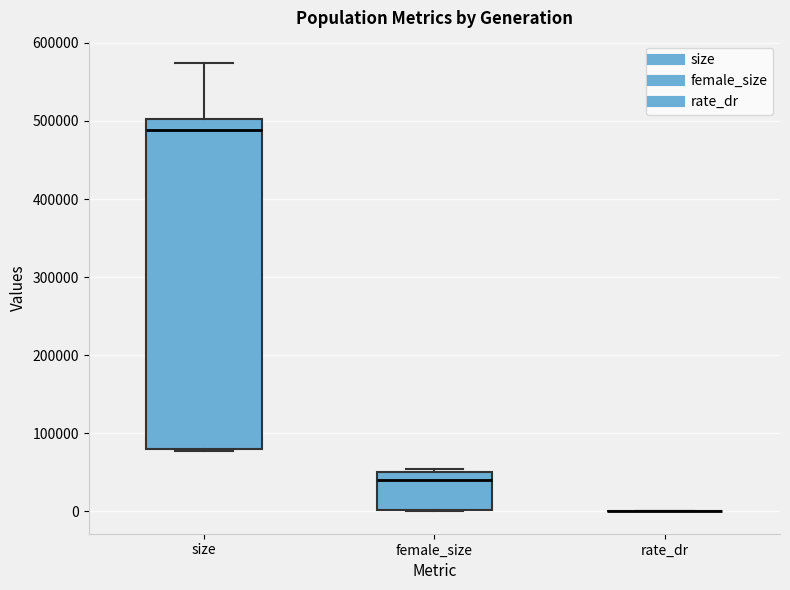

Comparing the boxes themselves (not the whiskers), which one is the tallest?

size